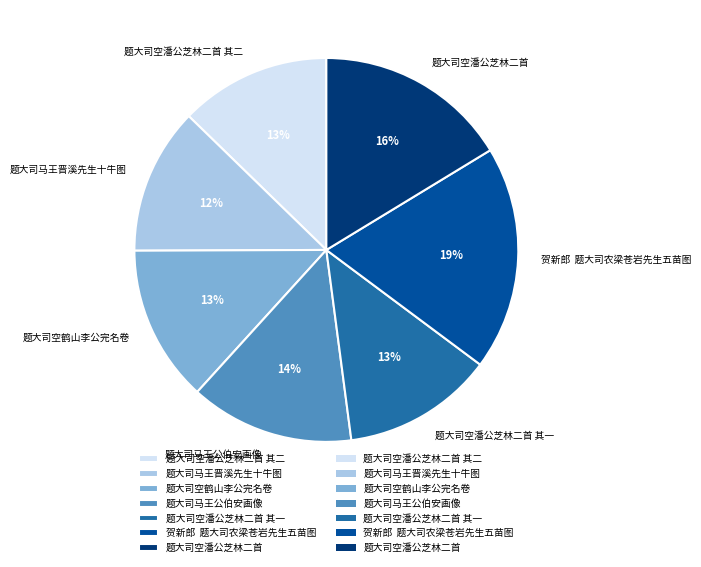

Is it true that 贺新郎 题大司农梁苍岩先生五苗图 is 31% of the pie?

False